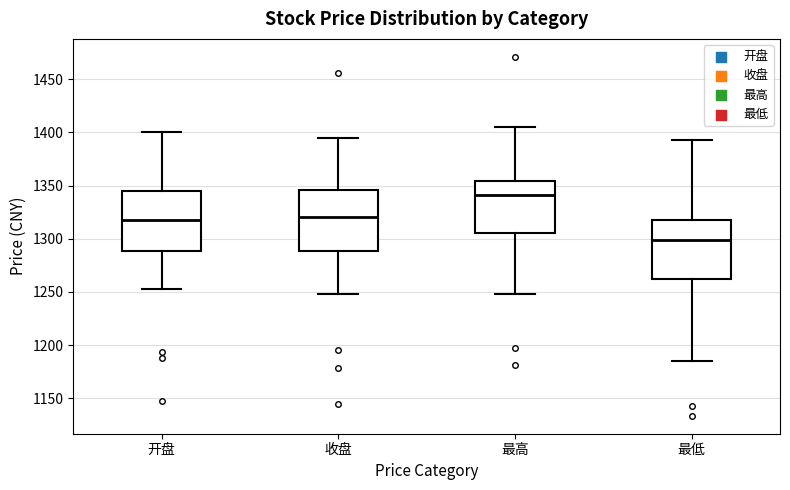

Which box's median line is the lowest?

最低